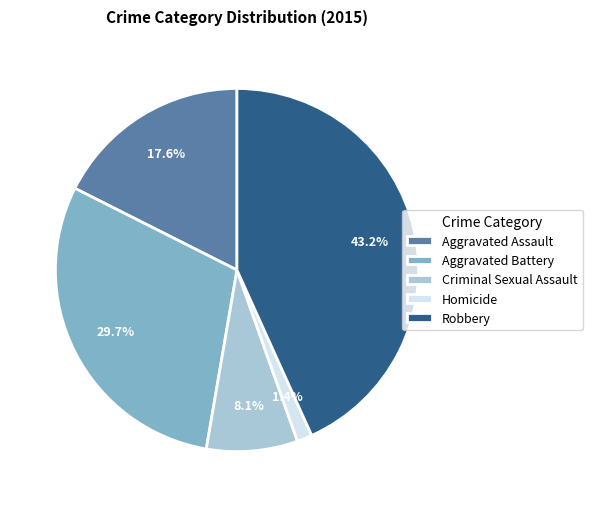

Is it true that Criminal Sexual Assault is 17% of the pie?

False